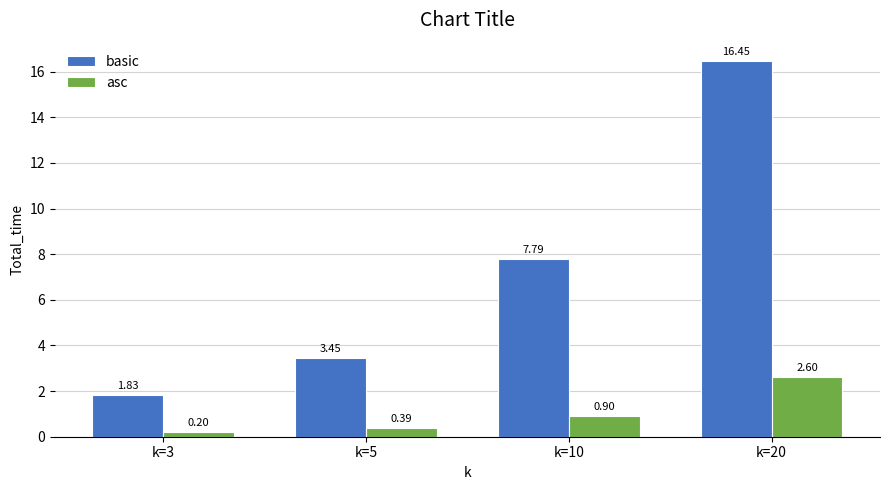

What is the value of the asc bar at the 3rd from the left?

0.9